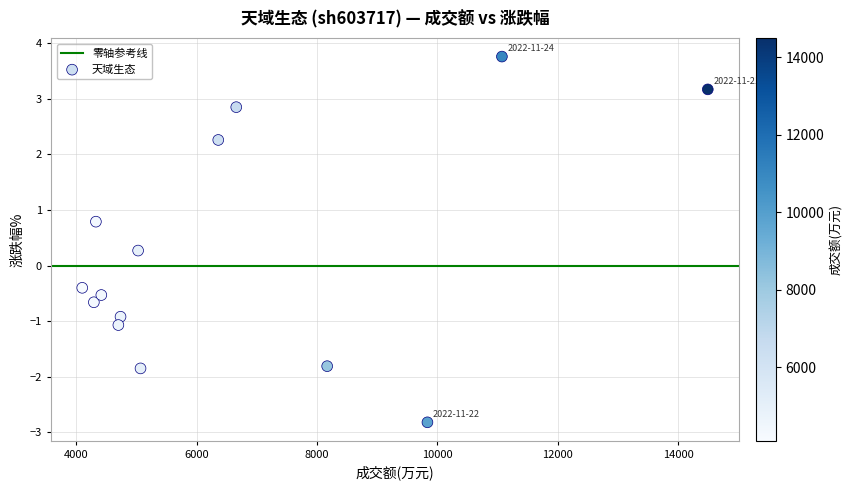

What Y value in the scatter plot is closest to 0?

0.3